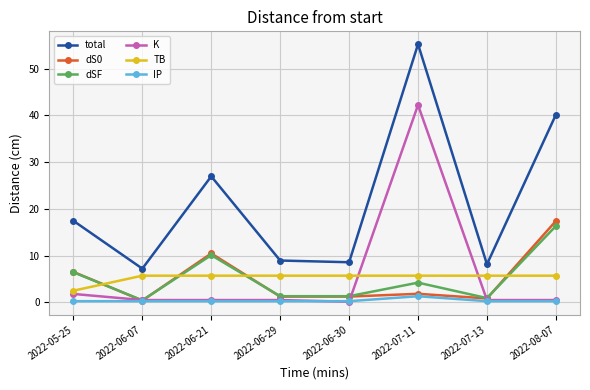

What is the lowest value of the IP series?

0.2